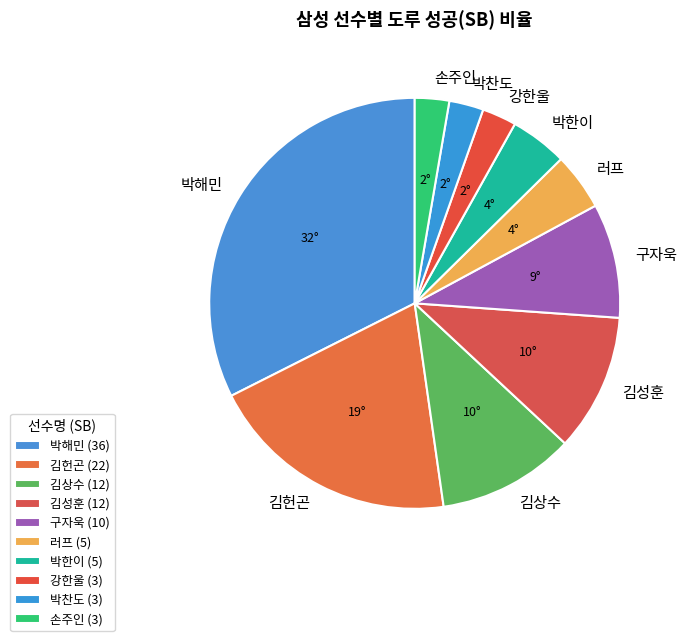

How many segments does this pie chart have?

10